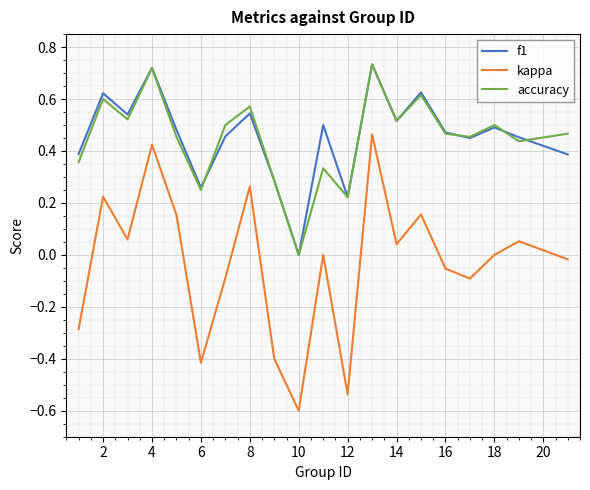

What is the minimum value shown in the chart?

-0.6